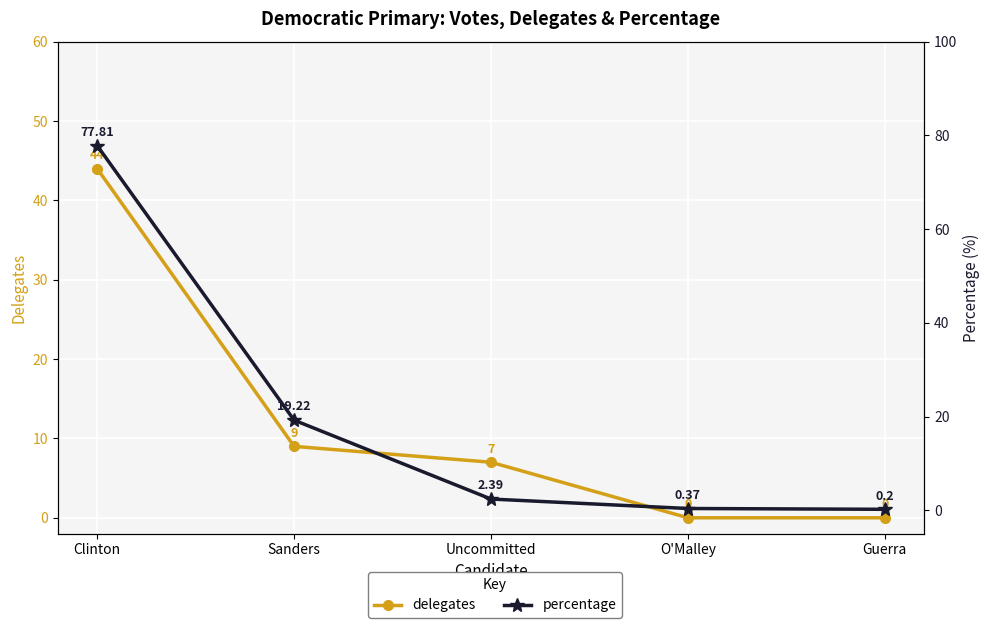

Is this an area chart (filled region under the line)?

No